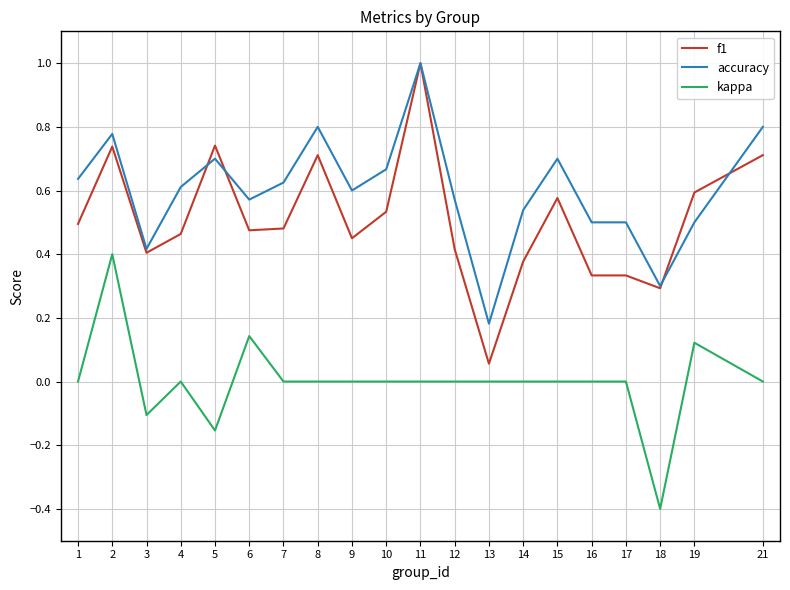

How many kappa values are between 0 and 1?

17